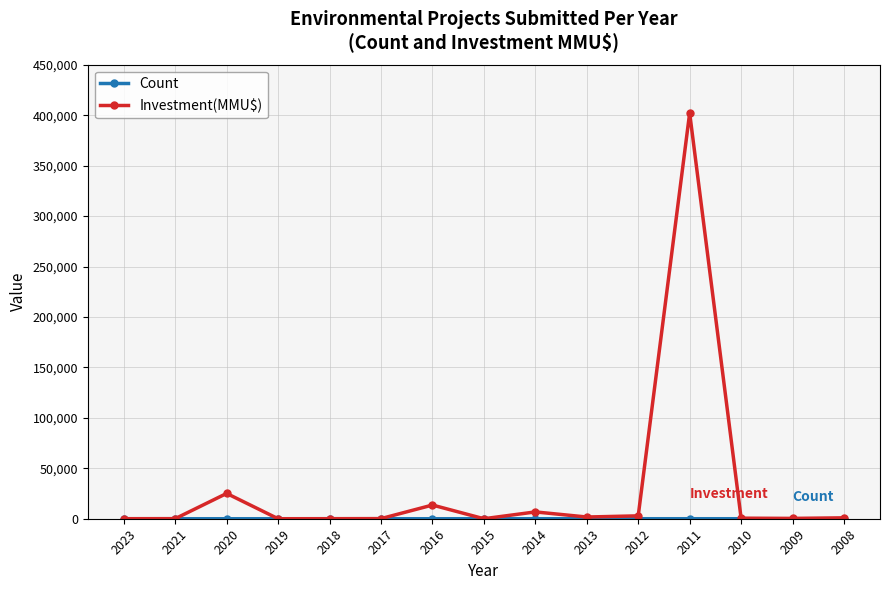

How many lines are shown in the chart?

2